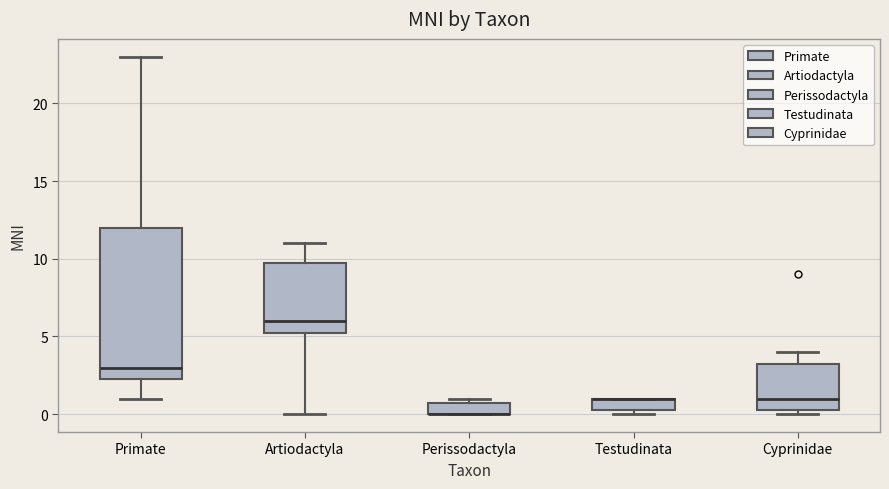

Where does the median line of the box for Primate sit on the y-axis? The values are not printed on the chart, so give them approximately, as read against the axis.

3.0